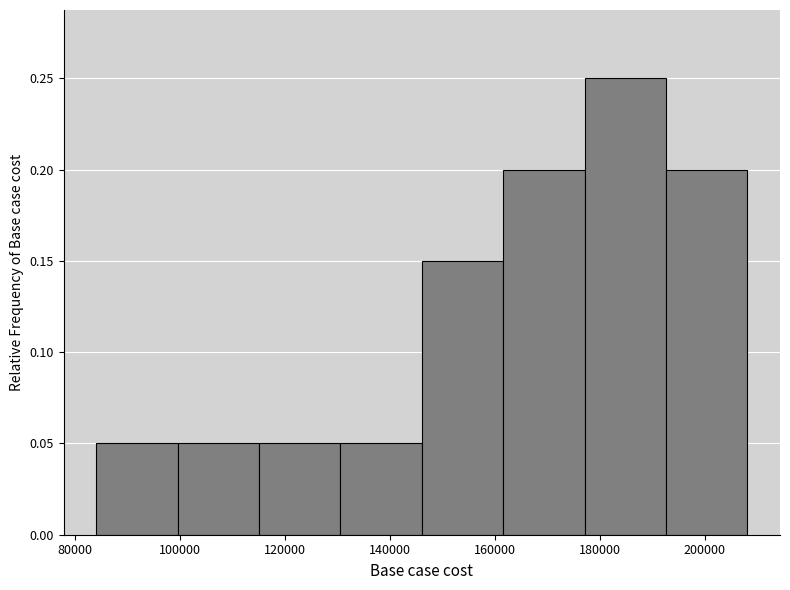

Reading left to right, transcribe this chart: for each bar, give the range it covers on the x-axis and its height. Neither the bar edges nor the heights are printed on the chart, so give them approximately, as read against the axes.

84000 to 100000: 0.05
100000 to 116000: 0.05
116000 to 130000: 0.05
130000 to 146000: 0.05
146000 to 162000: 0.15
162000 to 178000: 0.20
178000 to 192000: 0.25
192000 to 208000: 0.20